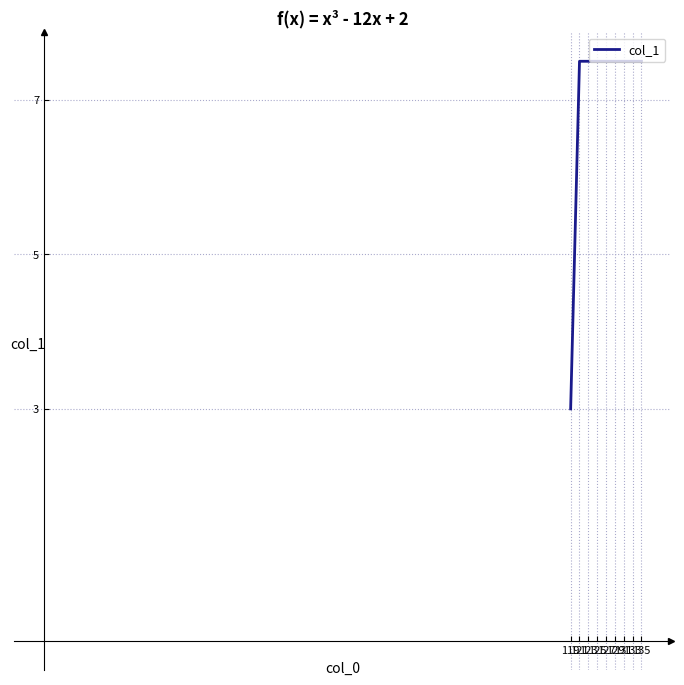

What is the smallest value displayed?

3.0